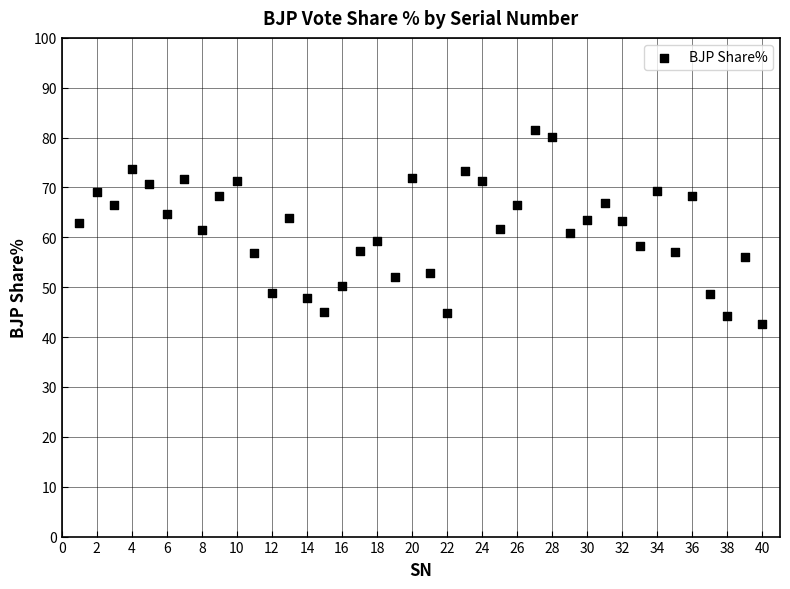

What is the range of Y values (max minus min)?

39.0